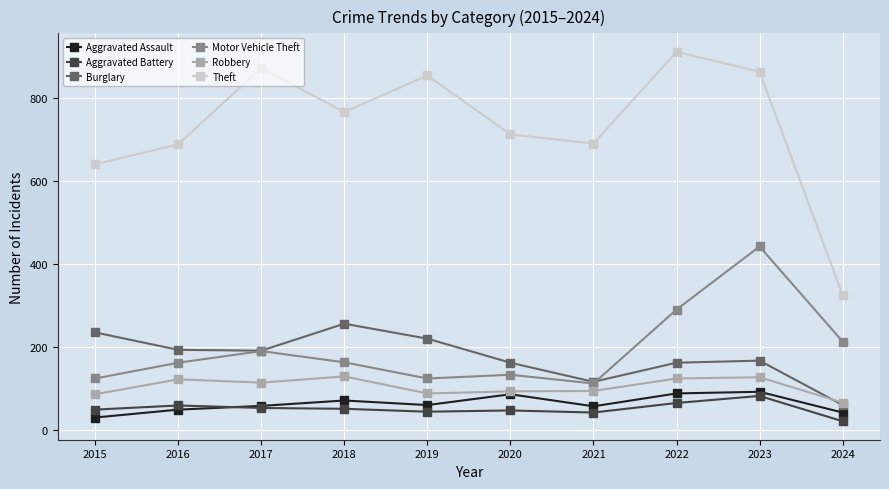

What is the average value of the Robbery series?

105